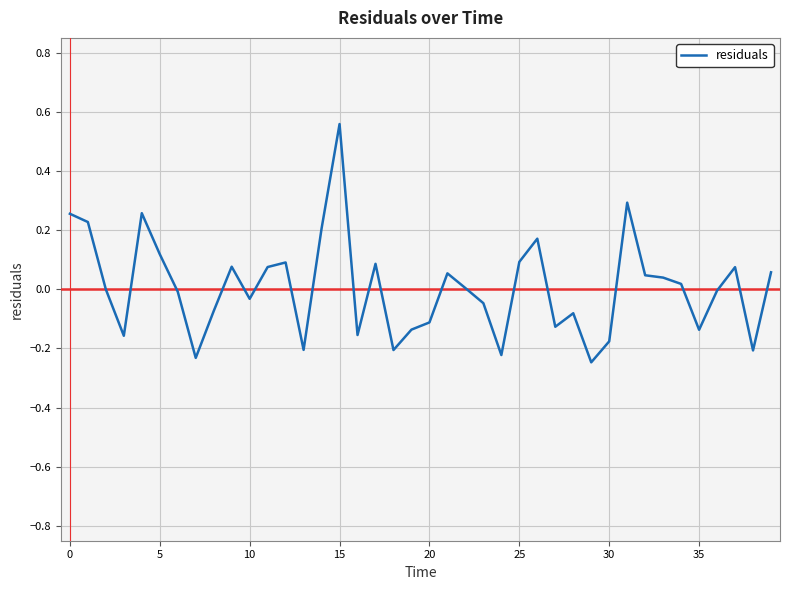

What is the difference between the second highest and minimum values?

0.5